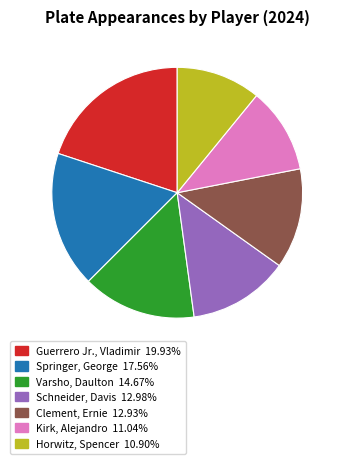

Which has a higher value, Schneider, Davis or Kirk, Alejandro?

Schneider, Davis